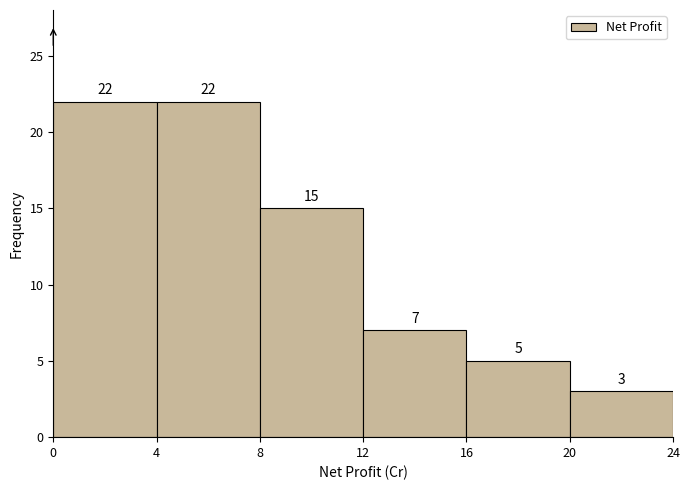

How tall is the bar that spans 20 to 24 on the x-axis?

3